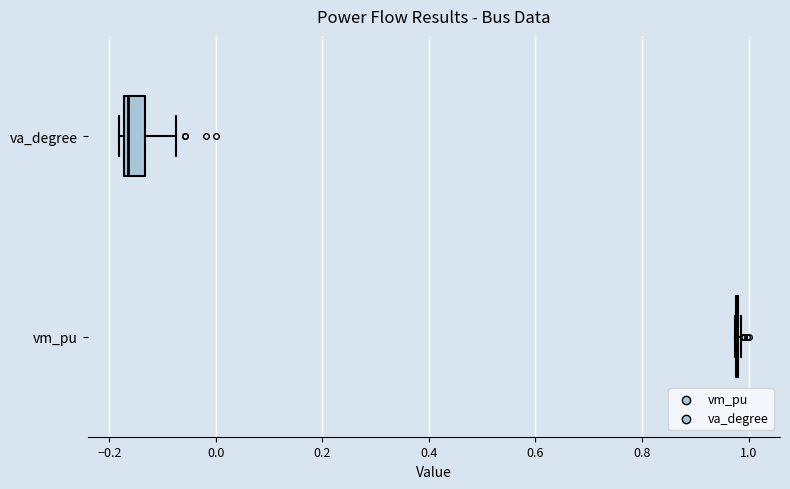

Reading bottom to top, read every box against the x-axis: the position of its median line, the range the box covers, and the ends of its whiskers. The values are not printed on the chart, so give them approximately, as read against the axis.

vm_pu: box collapsed to a line at 0.98, whiskers 0.98 to 0.98
va_degree: median -0.16, box -0.18 to -0.14, whiskers -0.18 (just left of the box's left edge) to -0.08